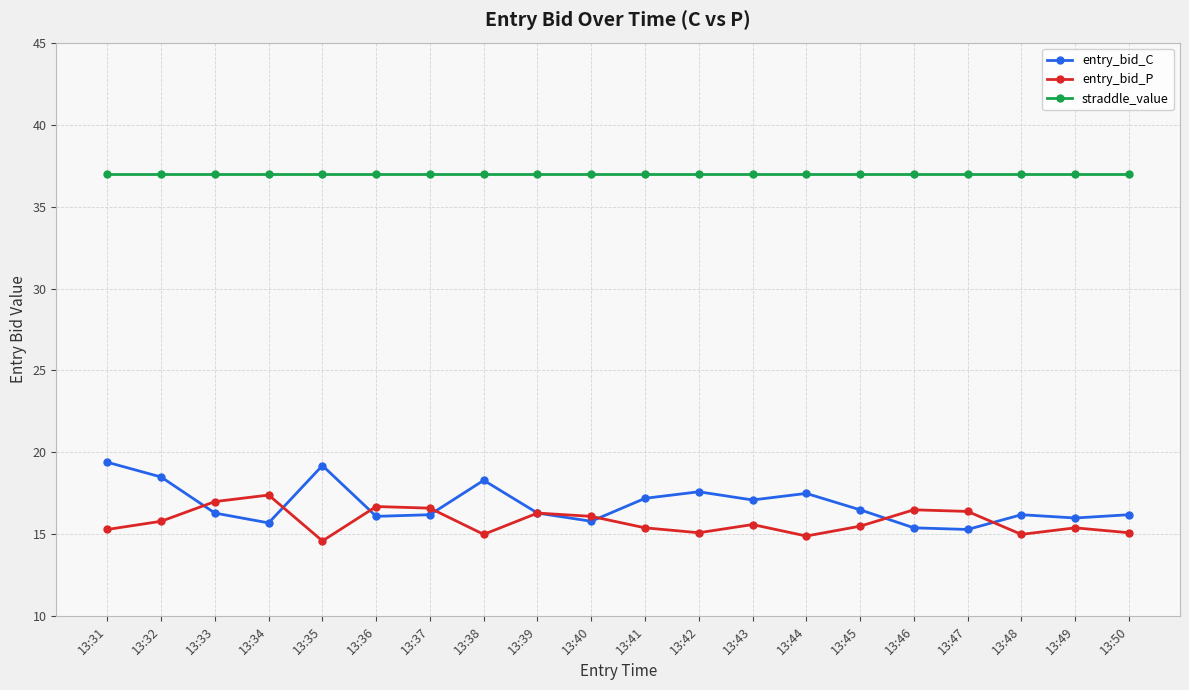

What is the minimum value for straddle_value?

37.0